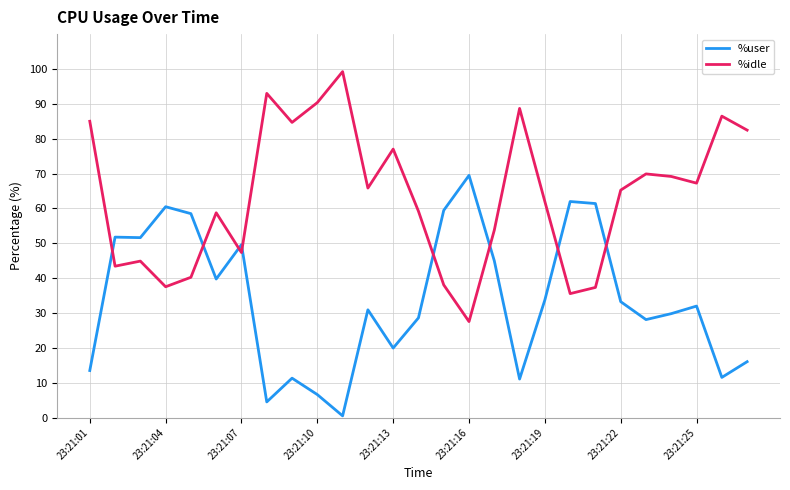

List the series in order of their peak value, highest first.

%idle, %user